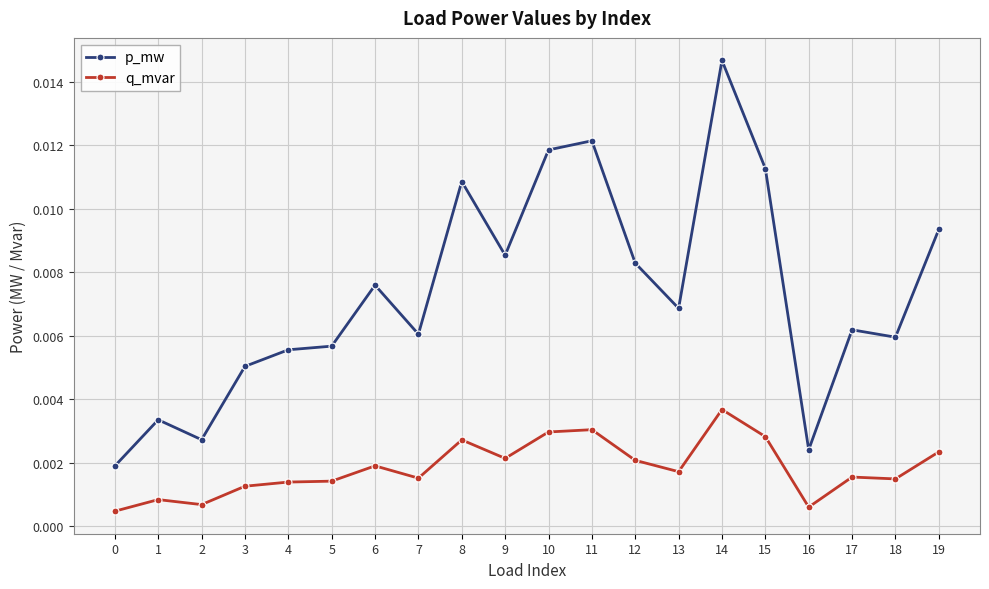

Where is the first local maximum for q_mvar?

1